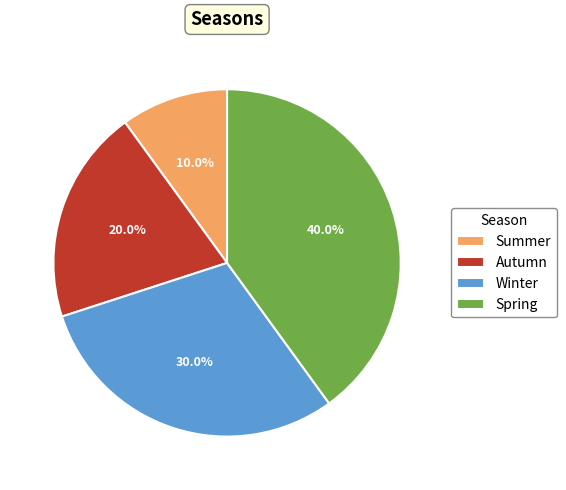

How many segments does this pie chart have?

4